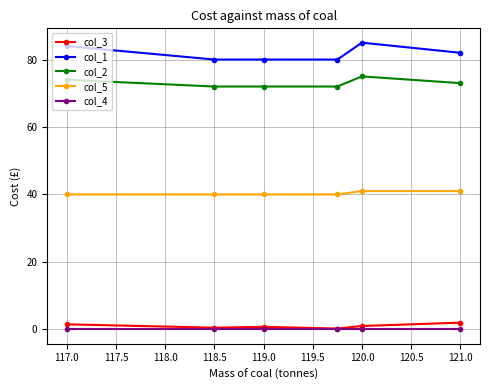

Which series has the largest total across all categories?

col_1